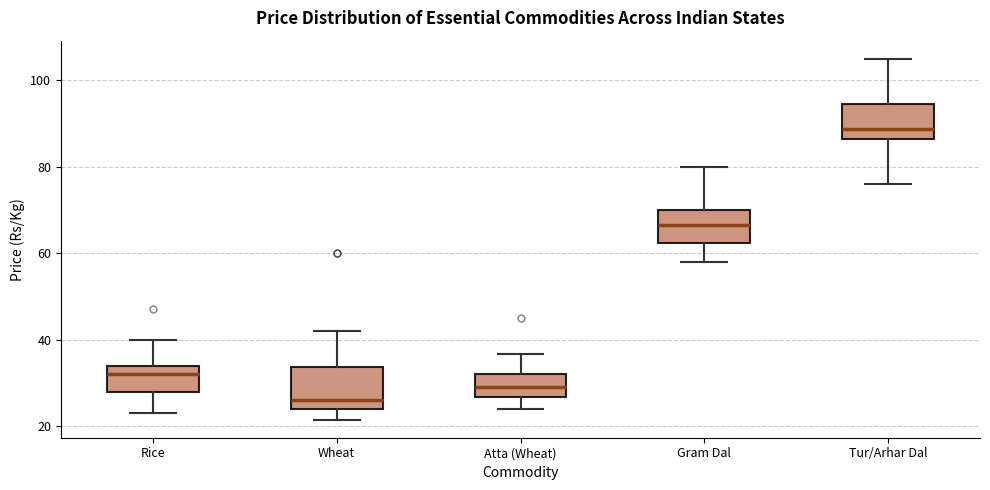

Which box's median line is the lowest?

Wheat